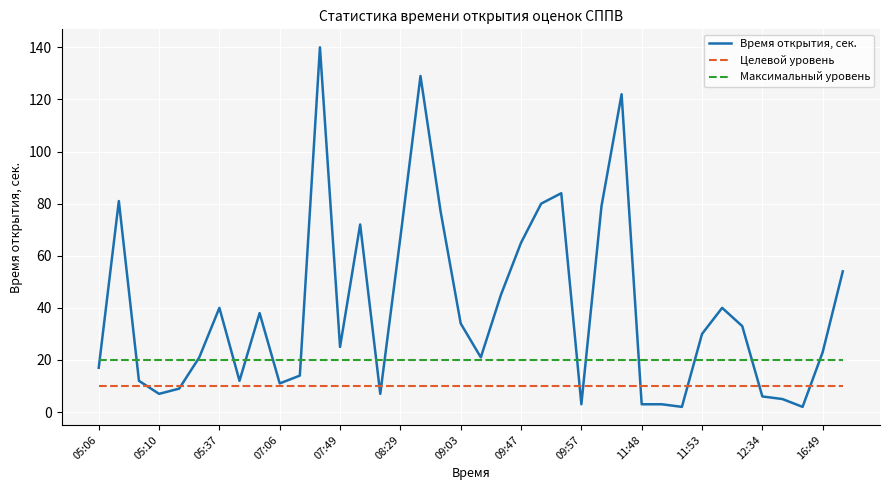

Rank the series by their maximum value, from lowest to highest.

Целевой уровень, Максимальный уровень, Время открытия, сек.